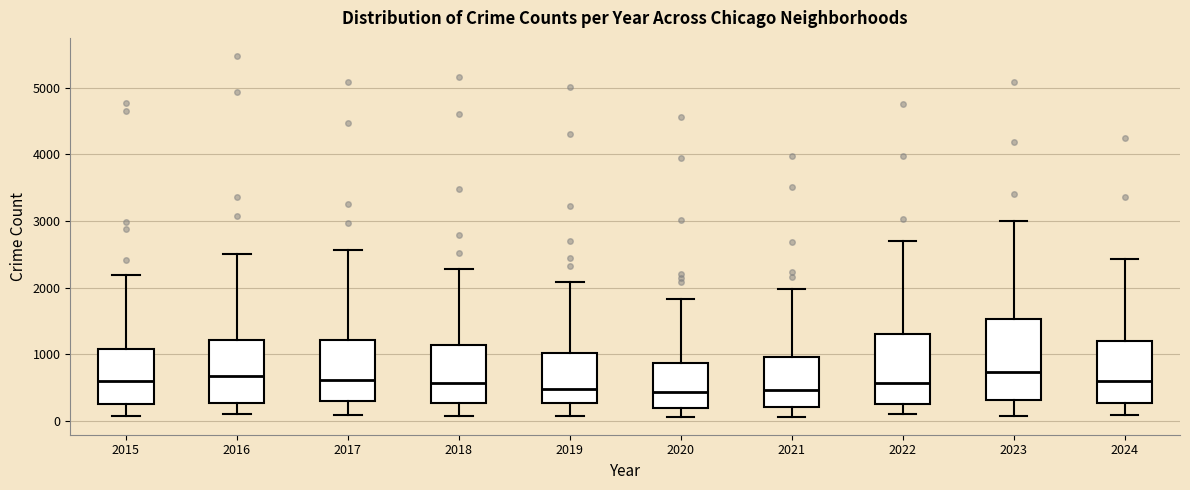

Which box is the tallest, from its lower edge to its upper edge?

2023